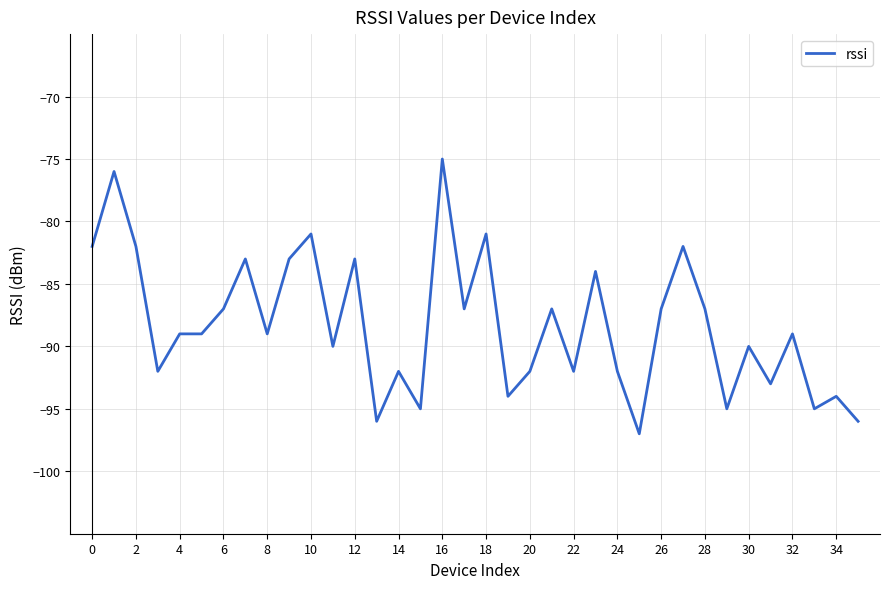

What is the minimum value shown in the chart?

-97